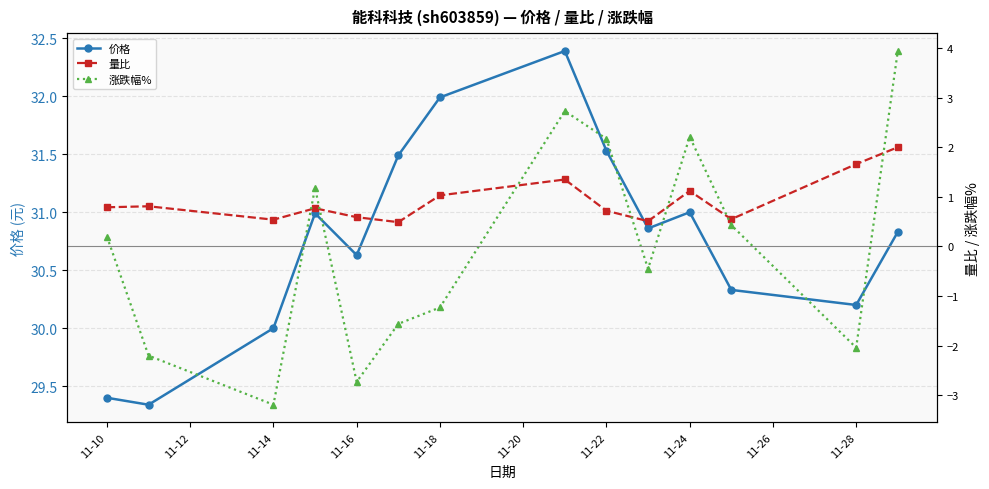

Read the 量比 value at 11-14.

0.5